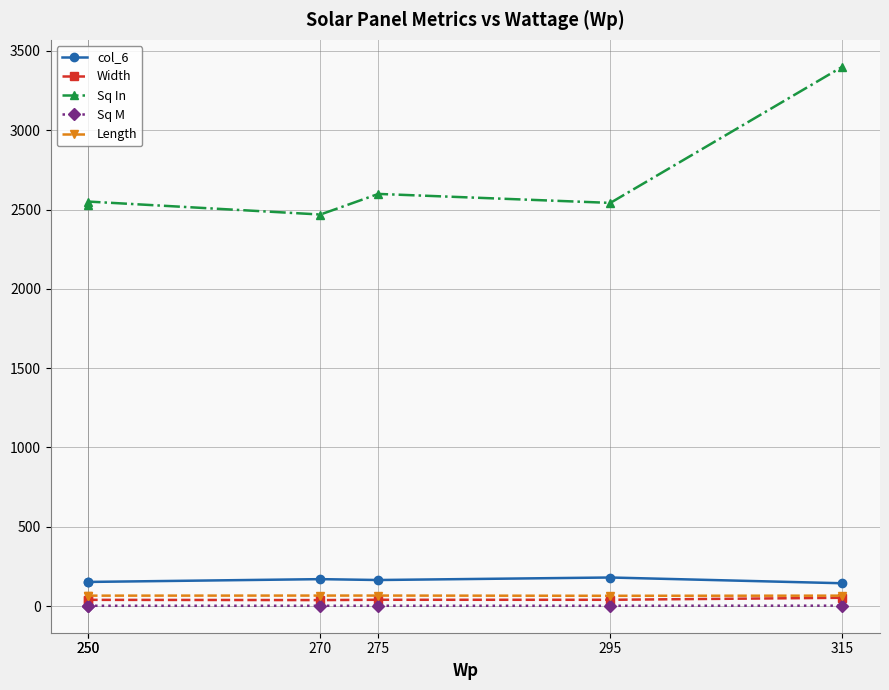

Is the value of Length at 315 greater than the value of Sq M at 295?

Yes